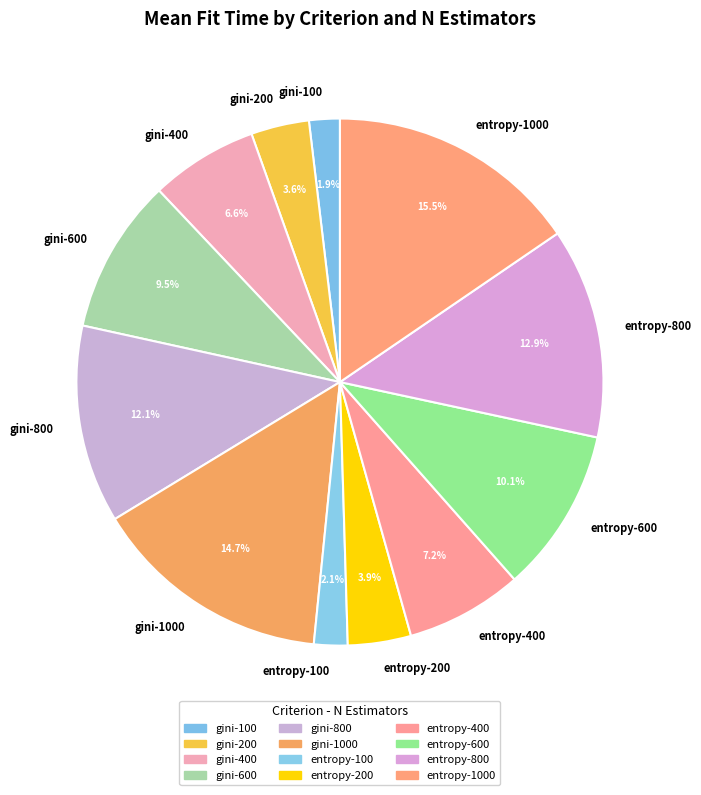

What percentage is the gini-400 slice, to the nearest percent?

7%